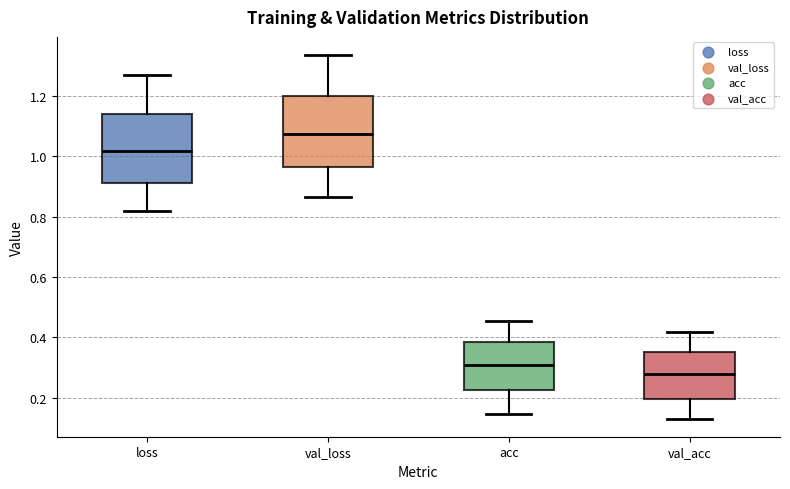

Which box's median line is the lowest?

val_acc